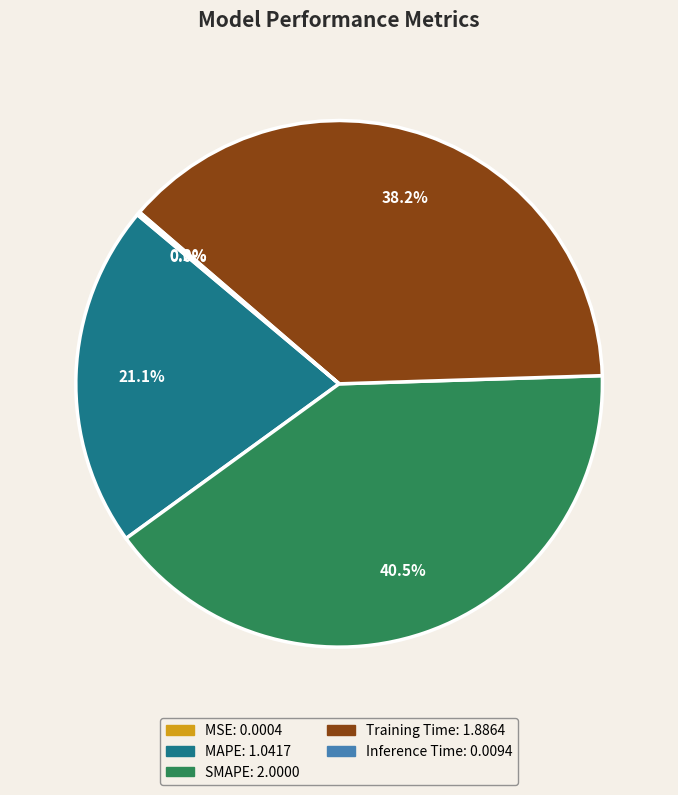

Approximately how many times larger is the value at Training Time compared to SMAPE?

0.9